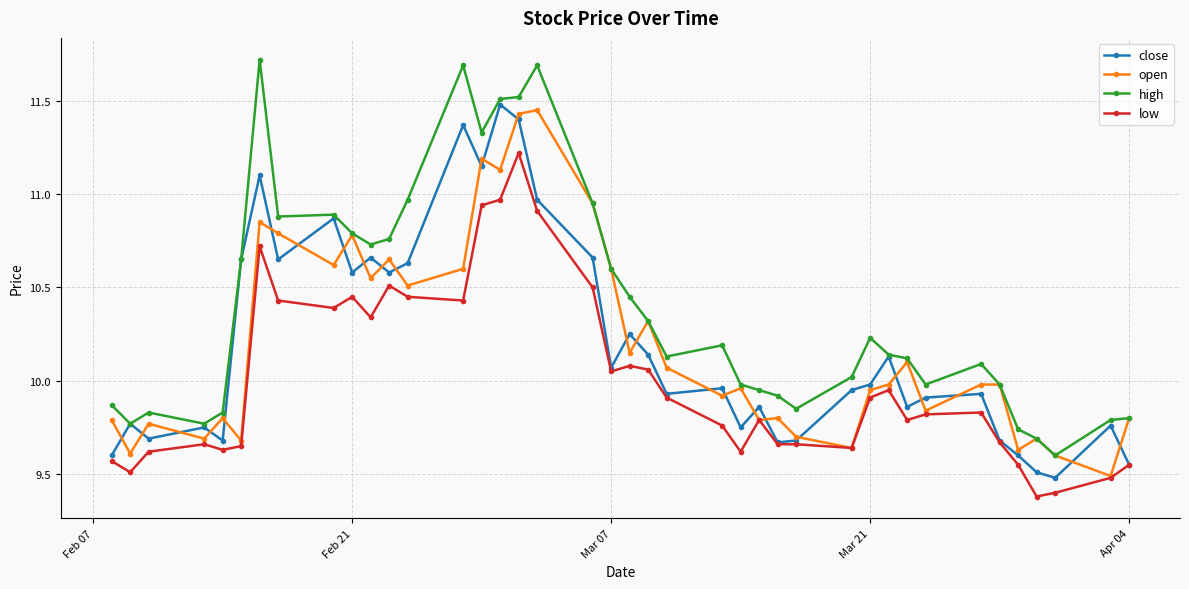

In open, how many points are higher than both neighbors (excluding endpoints)?

12